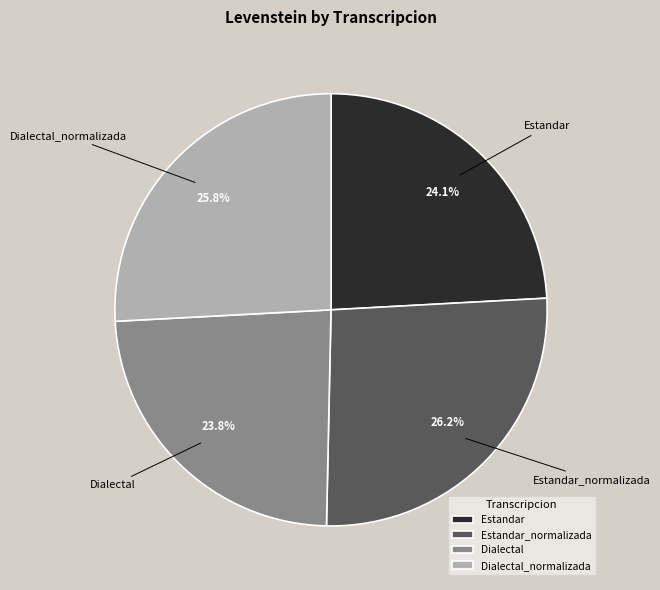

How much of the chart is everything except Estandar_normalizada?

73.8%